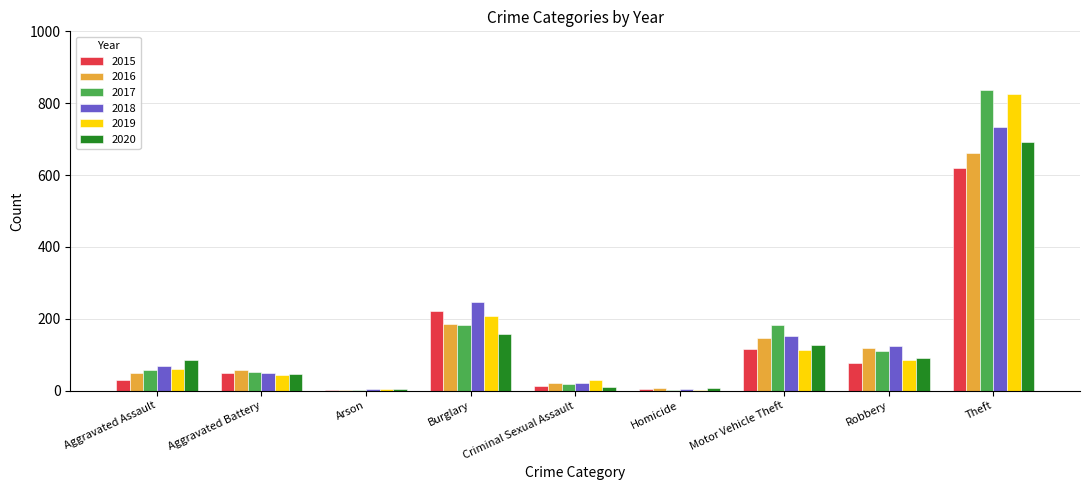

What value does the 2017 series have at Aggravated Assault?

57